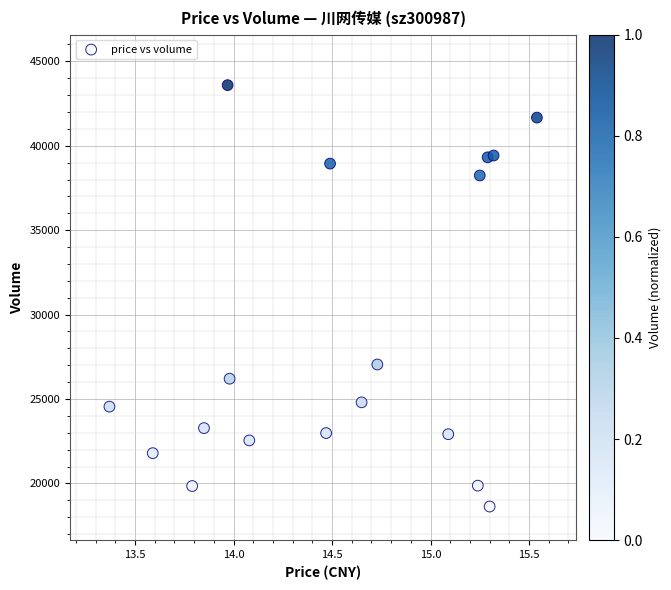

What is the range of Y values (max minus min)?

24963